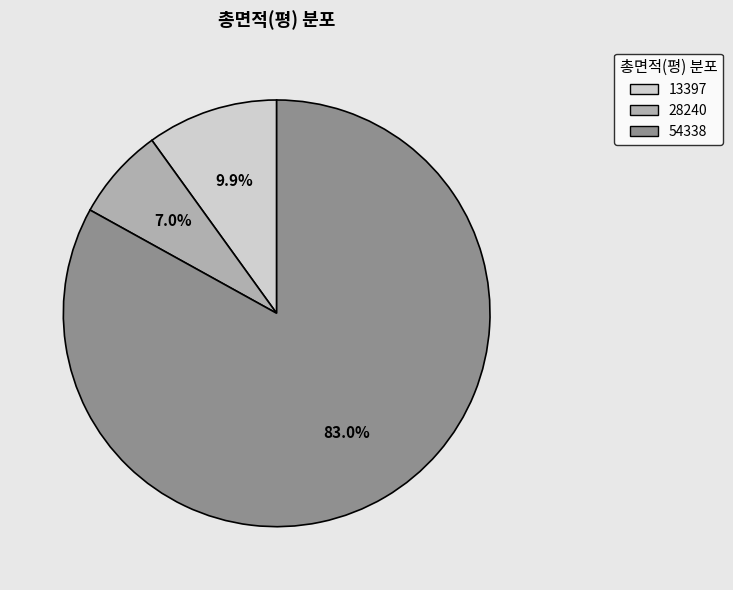

Combined, do 28240 and 13397 account for over 50%?

No